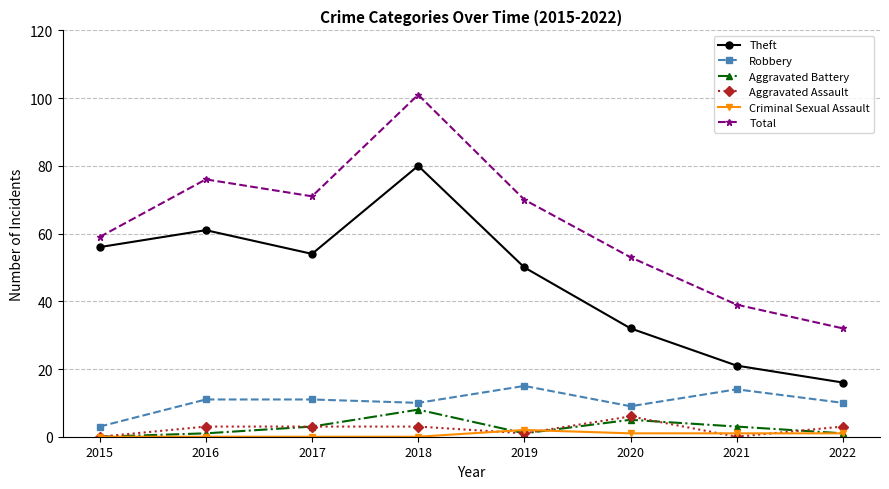

True or false: Aggravated Battery has more than 1 points higher than both neighbors.

True